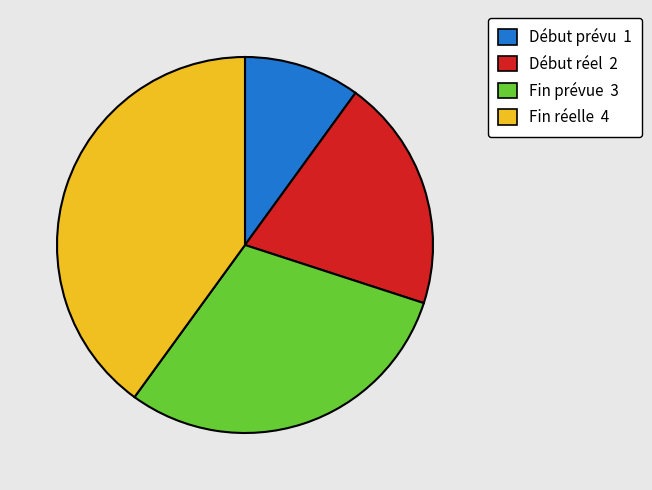

Count the number of slices in the pie.

4